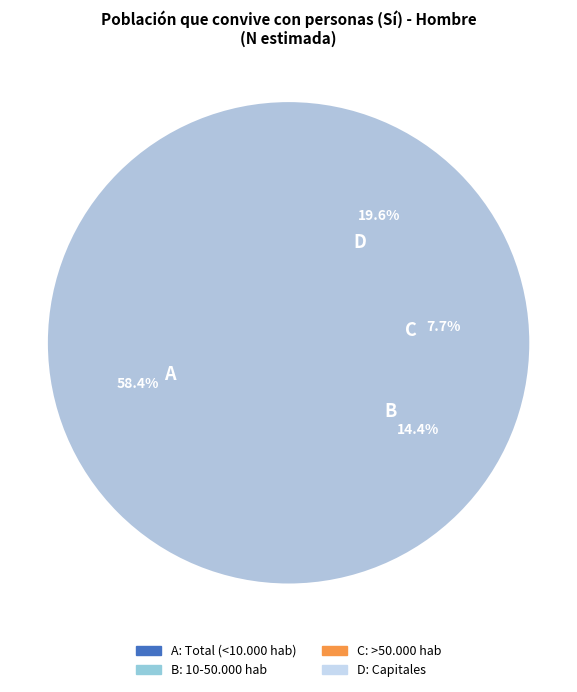

What percentage do Capitales and >50.000 hab together represent?

27.2%